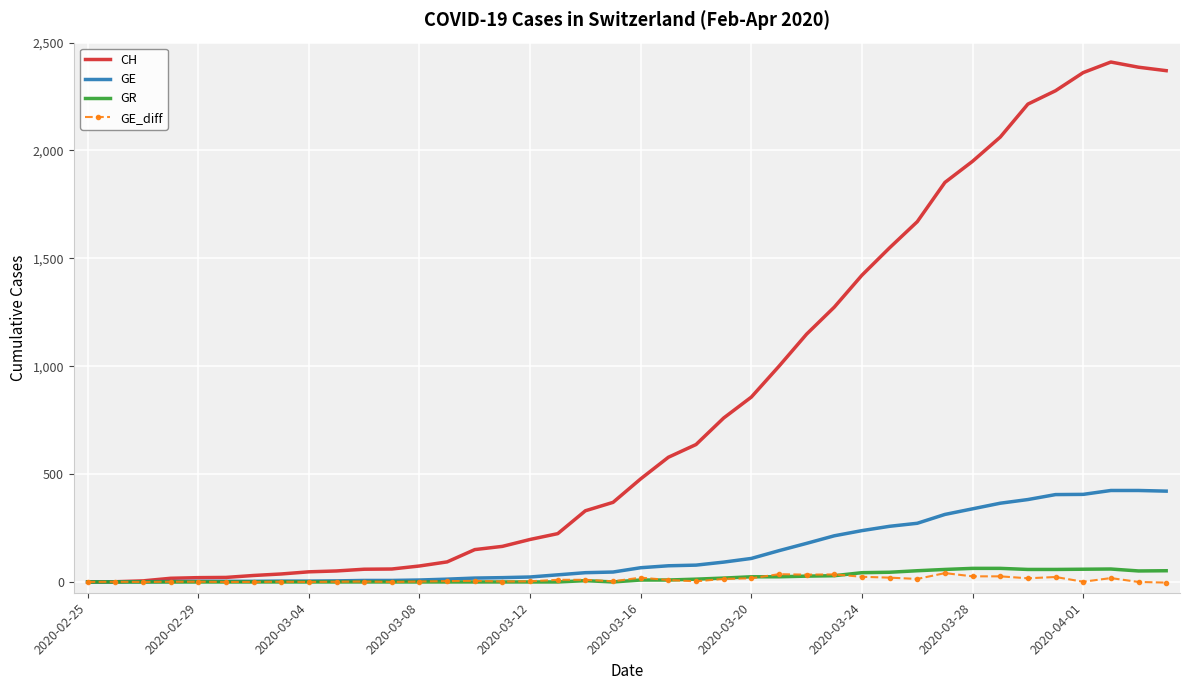

What is the maximum value for GR?

63